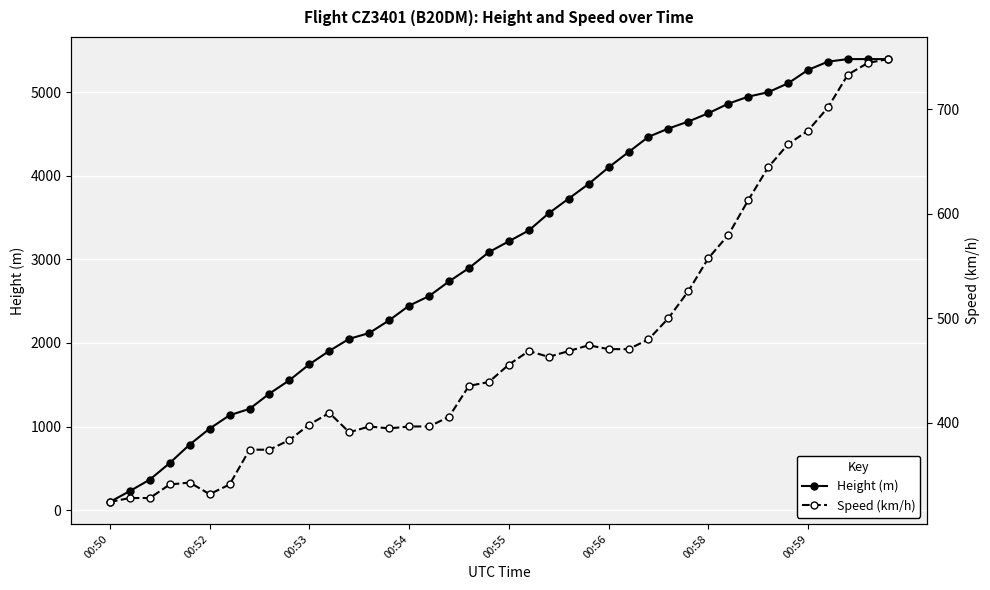

What is the minimum value shown in the chart?

99.1